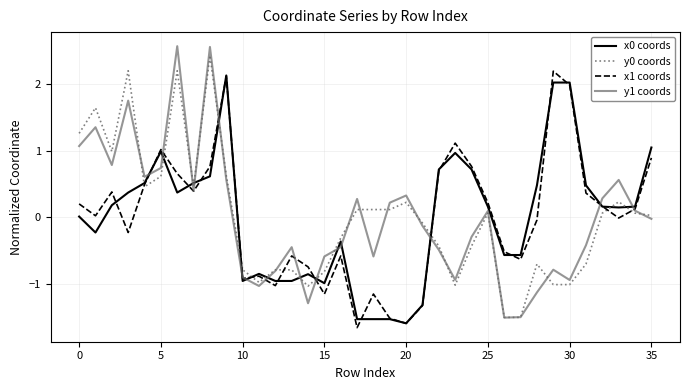

Which series has the widest spread of values?

y1 coords